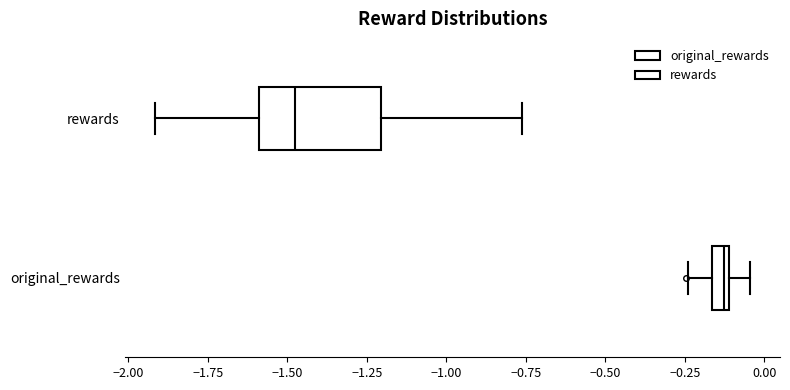

Where does the median line of the box for rewards sit on the x-axis? The values are not printed on the chart, so give them approximately, as read against the axis.

-1.50